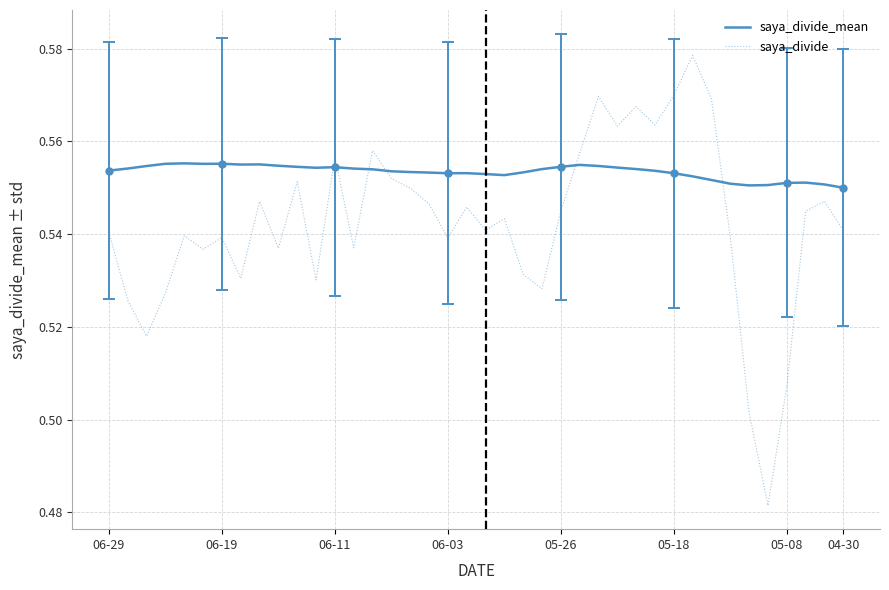

Which series has the largest range (max minus min)?

saya_divide